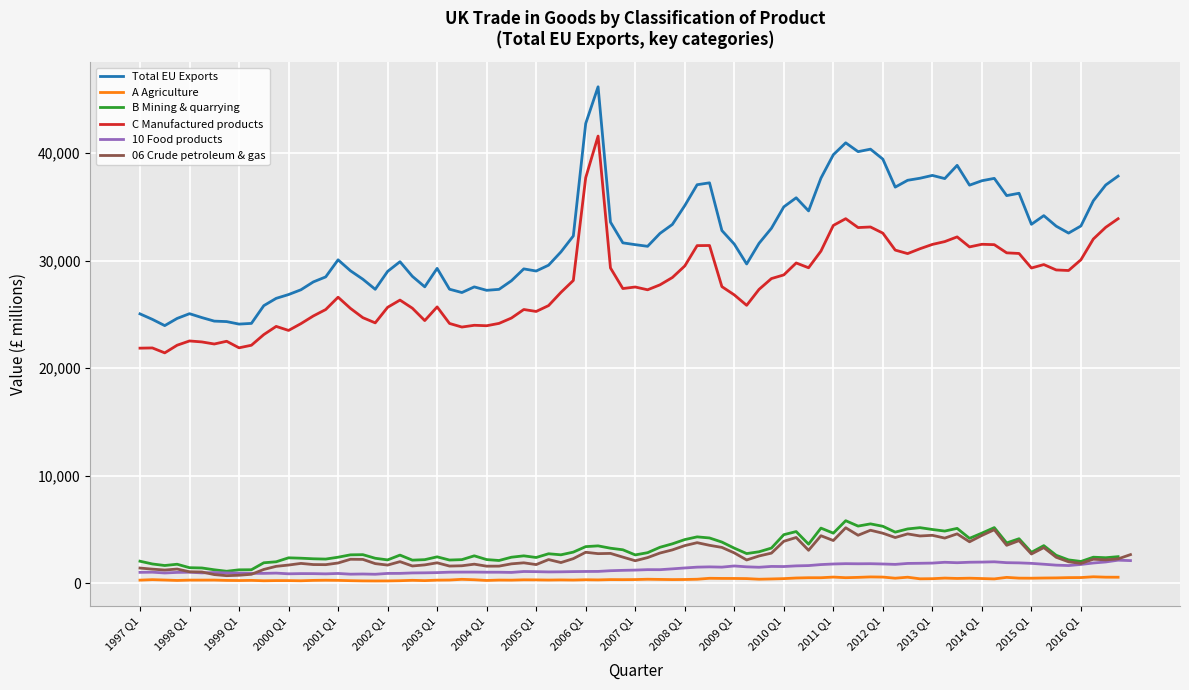

What is the difference between the maximum and minimum values in the C Manufactured products series?

20166